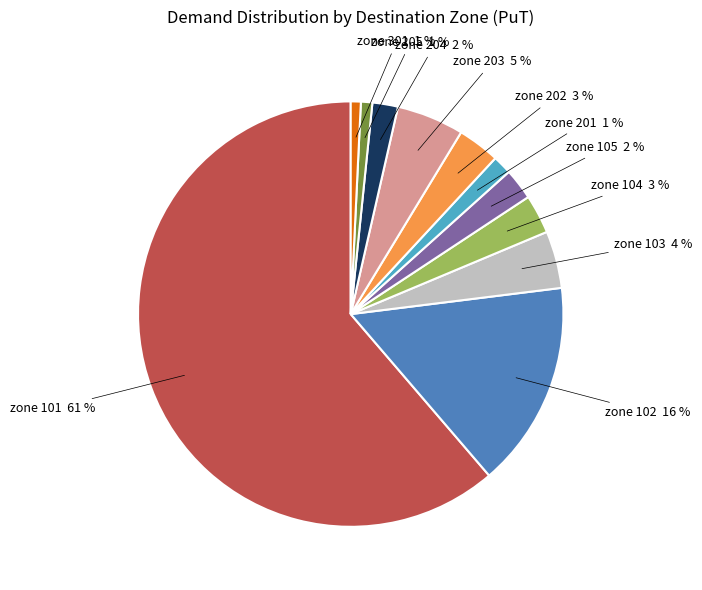

Which has a higher value, zone 203 or zone 301?

zone 203